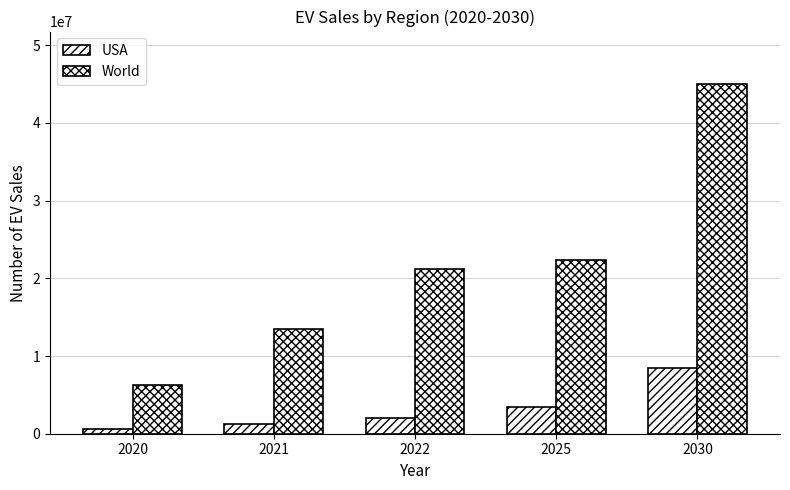

How many distinct data groups are displayed?

2